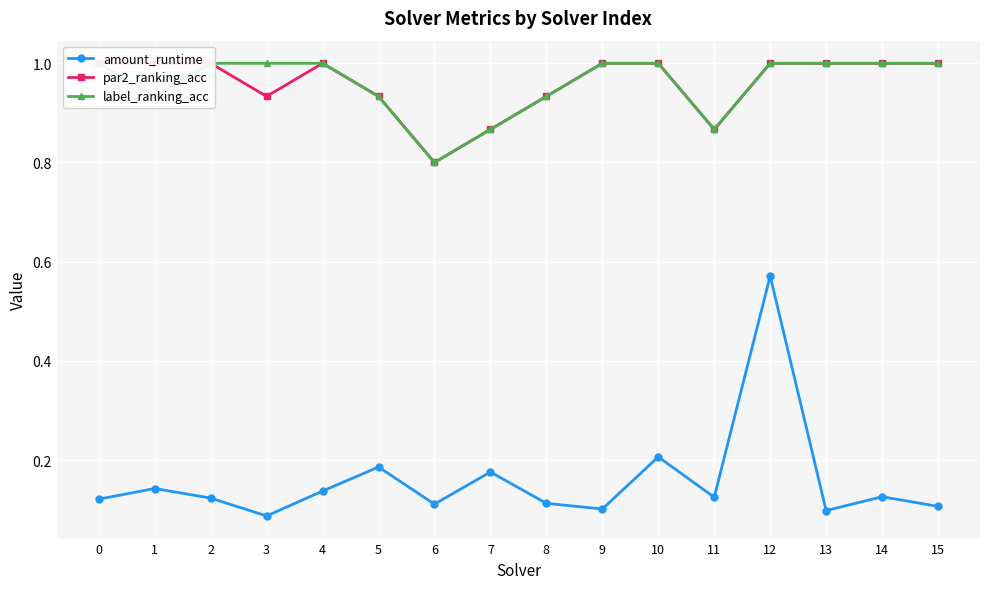

What is the sum of the par2_ranking_acc values at 3 and 10?

1.9